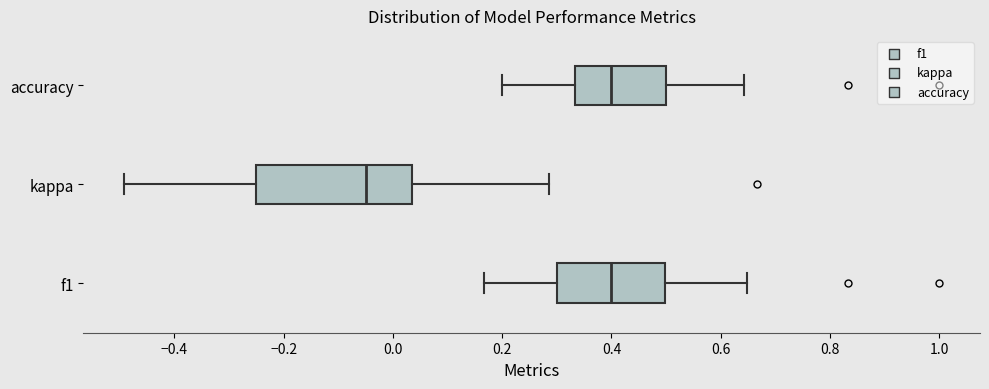

Reading bottom to top, read every box against the x-axis: the position of its median line, the range the box covers, and the ends of its whiskers. The values are not printed on the chart, so give them approximately, as read against the axis.

f1: median 0.40, box 0.30 to 0.50, whiskers 0.16 to 0.64
kappa: median -0.04, box -0.24 to 0.04, whiskers -0.50 to 0.28
accuracy: median 0.40, box 0.34 to 0.50, whiskers 0.20 to 0.64